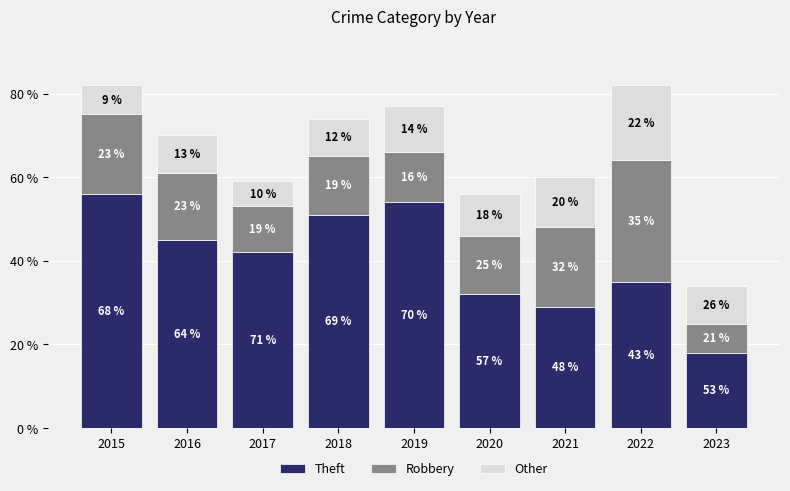

How many bars are there in total?

9